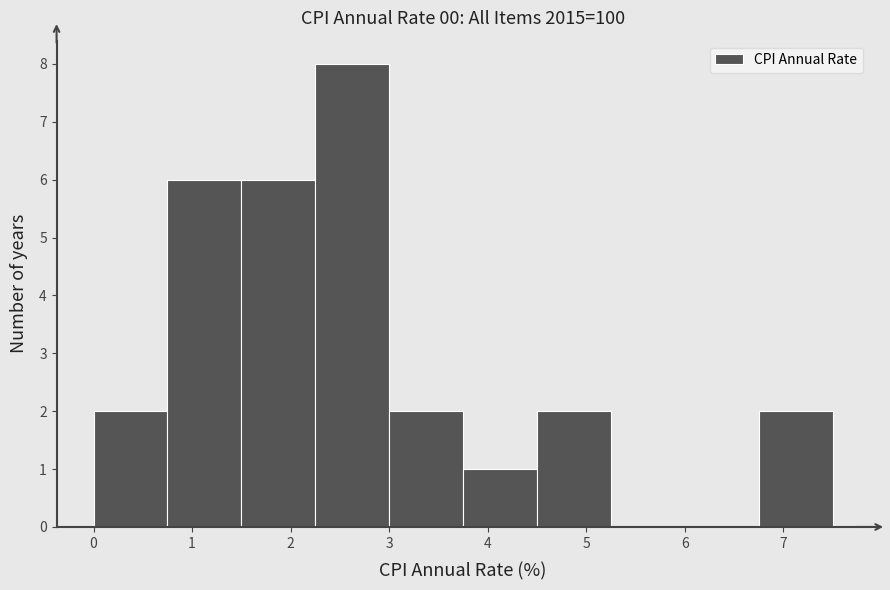

Reading left to right, transcribe this chart: for each bar, give the range it covers on the x-axis and its height. Neither the bar edges nor the heights are printed on the chart, so give them approximately, as read against the axes.

0.00 to 0.75: 2
0.75 to 1.50: 6
1.50 to 2.25: 6
2.25 to 3.00: 8
3.00 to 3.75: 2
3.75 to 4.50: 1
4.50 to 5.25: 2
5.25 to 6.00: 0
6.00 to 6.75: 0
6.75 to 7.50: 2